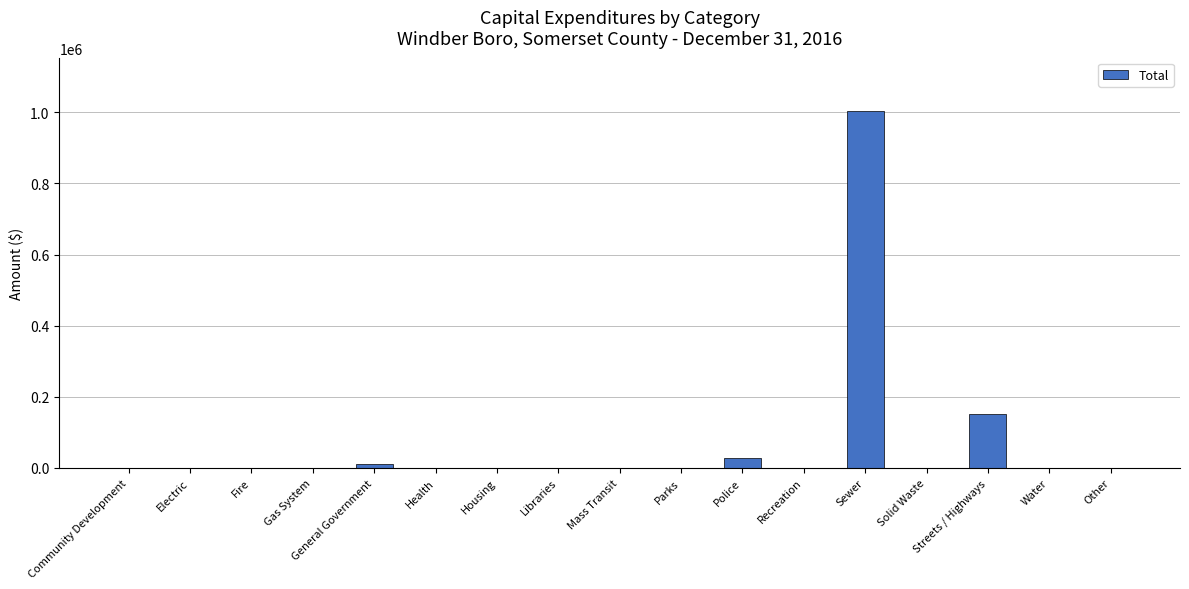

Reading left to right, transcribe all the data shown in this chart.

0	0	0	0	10419	0	0	0	0	0	27255	0	1003110	0	152000	0	0